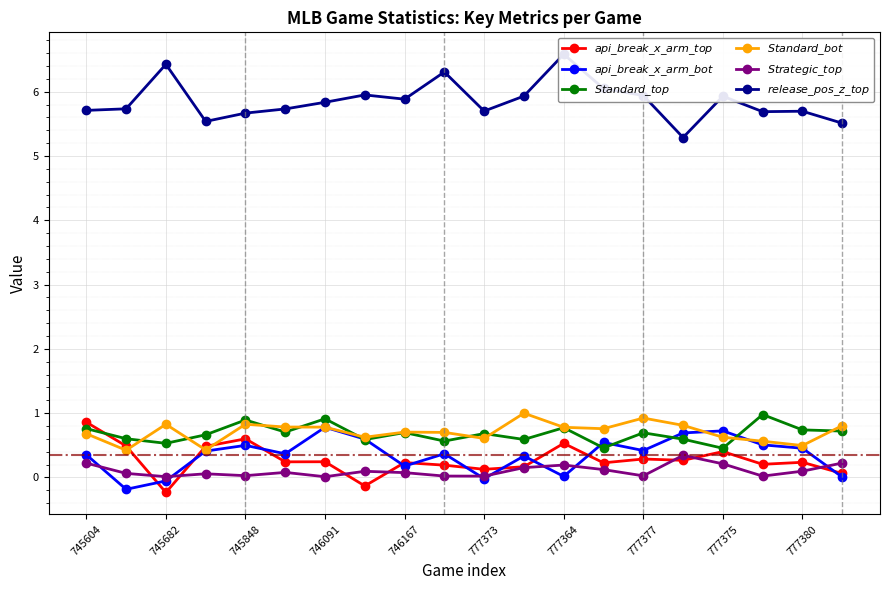

What is the greatest value displayed?

6.6